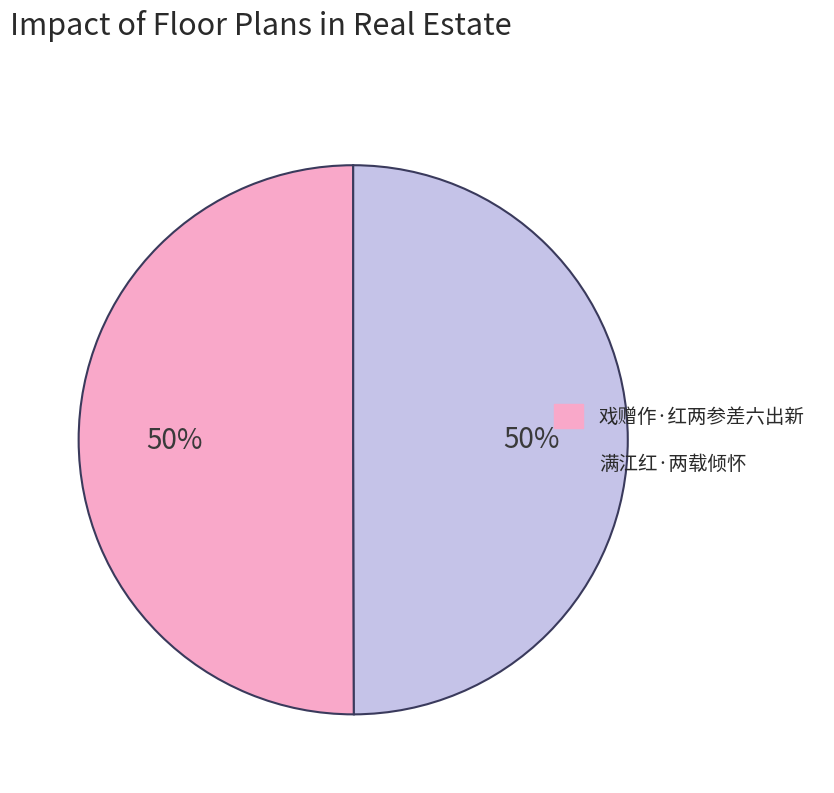

What is the ratio of the value at 满江红·两载倾怀 to the value at 戏赠作·红两参差六出新?

1.0